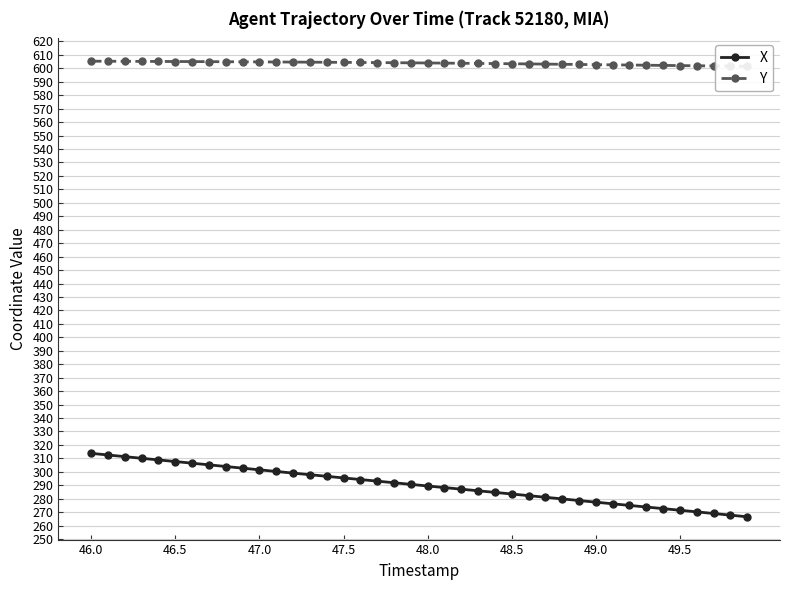

Is it true that X equals 464.2 at 48.5?

False